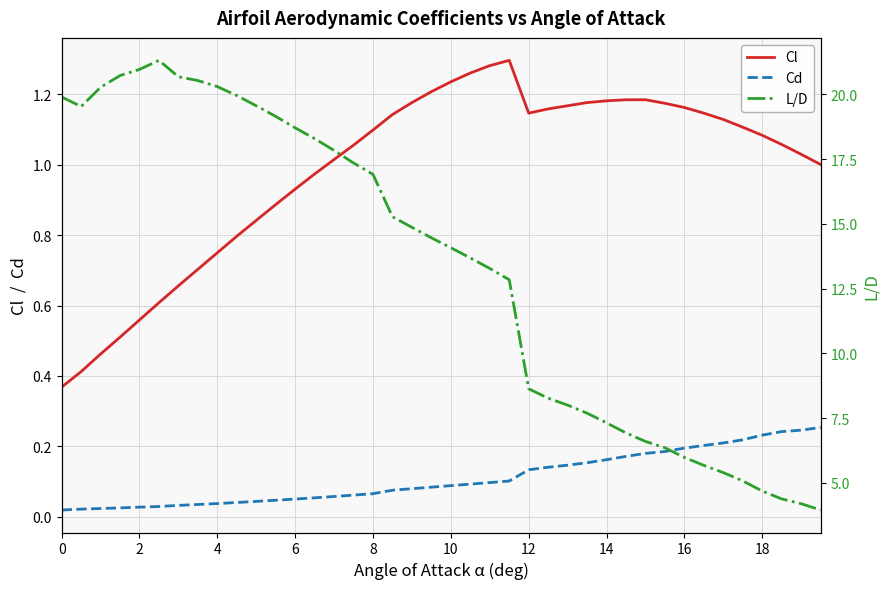

True or false: Cl and Cd cross at least once.

False